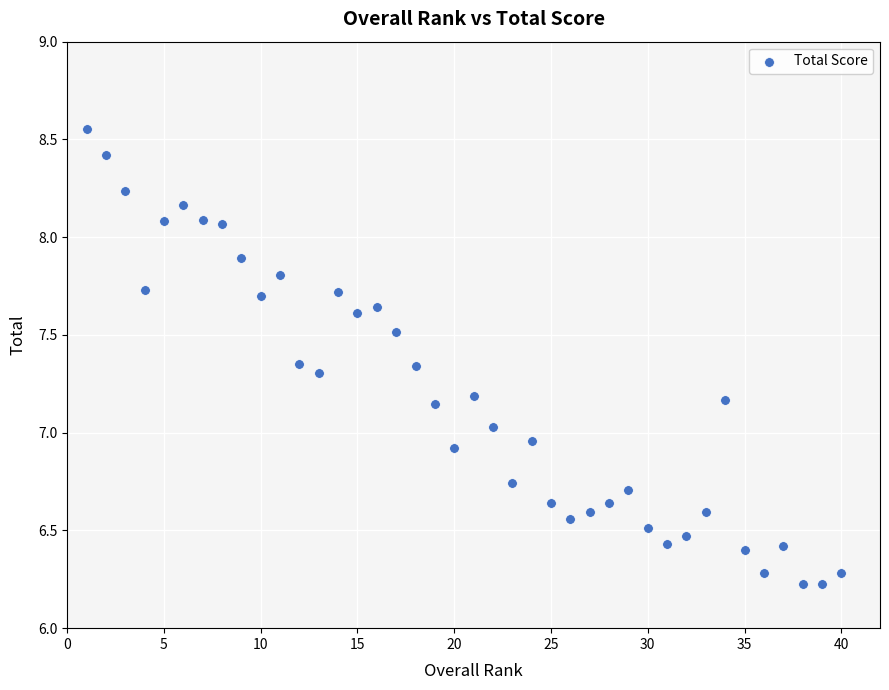

What is the range of X values (max minus min)?

39.0